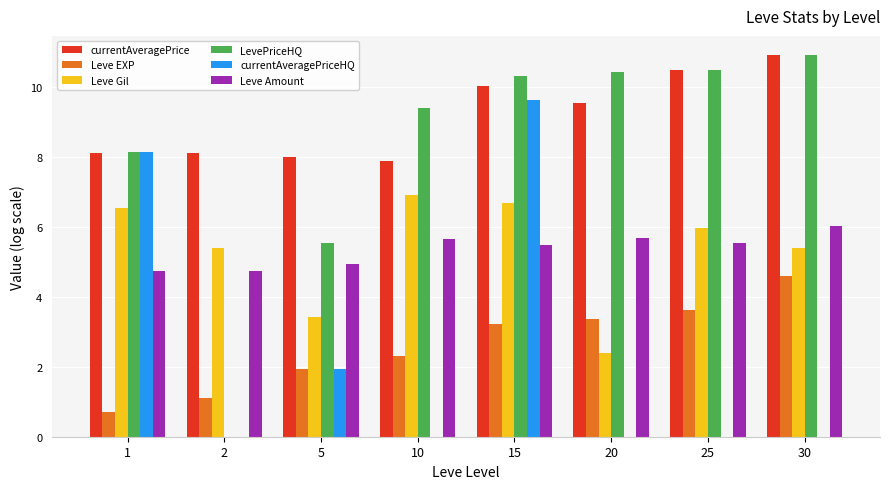

What is the sum of the Leve EXP values at 2 and 5?

3.0